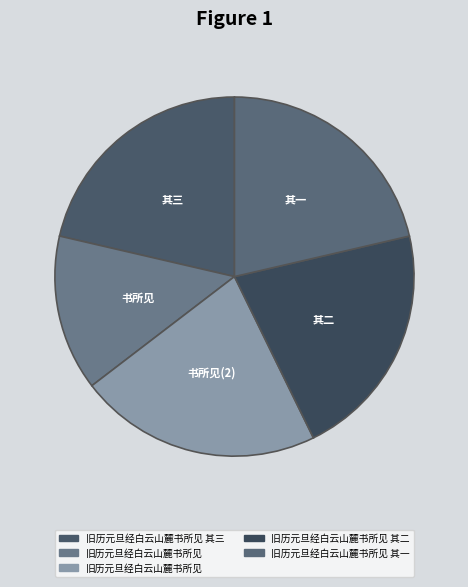

How many segments does this pie chart have?

5